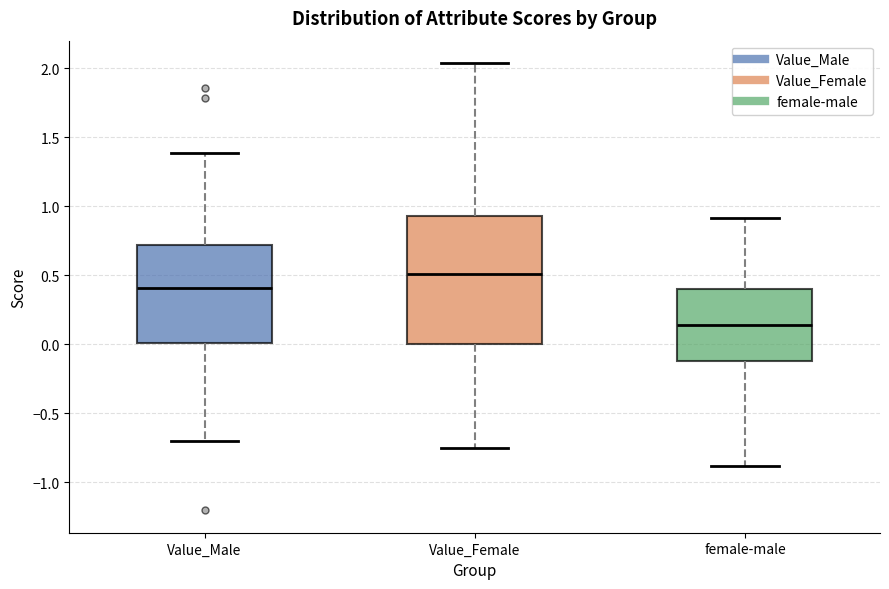

Where is the lower edge of the box for Value_Female on the y-axis? The values are not printed on the chart, so give them approximately, as read against the axis.

0.00